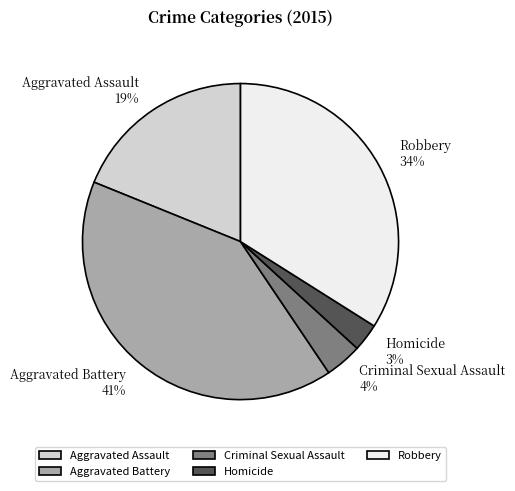

Approximately how many times larger is the value at Aggravated Assault compared to Aggravated Battery?

0.5